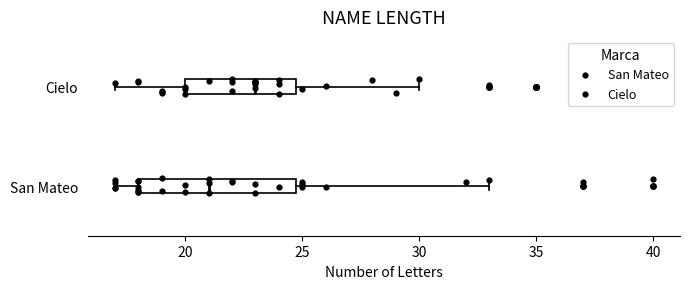

Where is the right edge of the box for Cielo on the x-axis? The values are not printed on the chart, so give them approximately, as read against the axis.

25